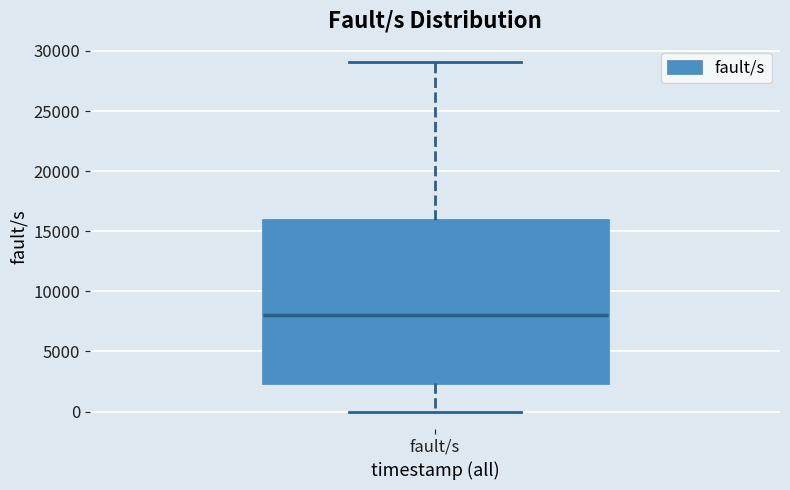

Where does the lower whisker of the box for fault/s end on the y-axis? The values are not printed on the chart, so give them approximately, as read against the axis.

0